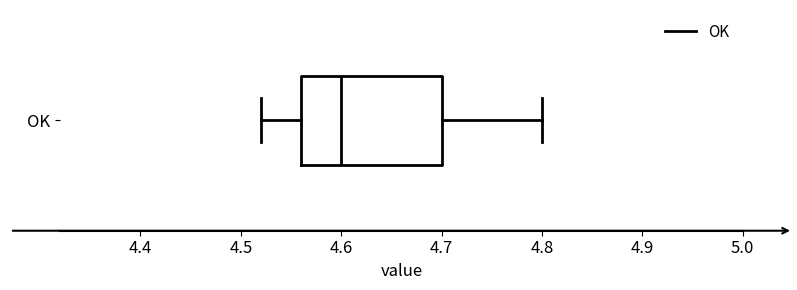

Where does the left whisker of the box for OK end on the x-axis? The values are not printed on the chart, so give them approximately, as read against the axis.

4.52